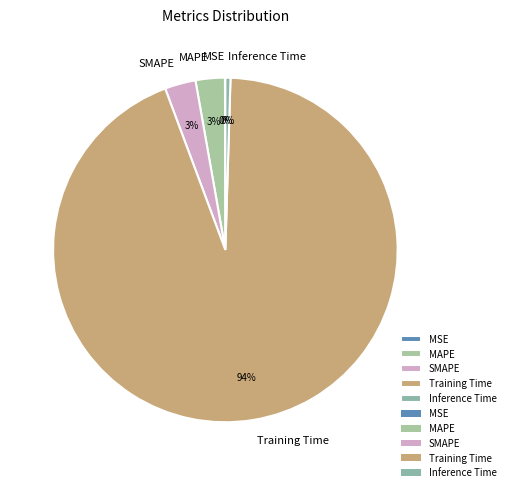

True or false: Training Time accounts for 99% of the total.

False